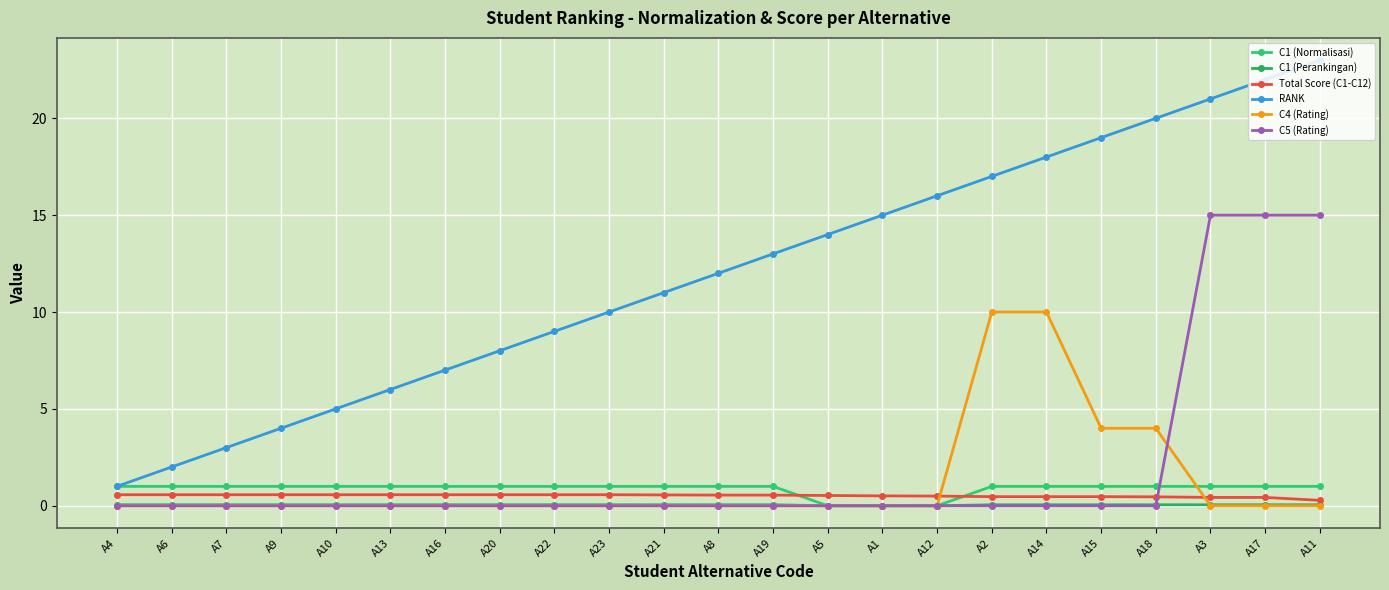

What is the difference between the RANK values at A22 and A10?

4.0